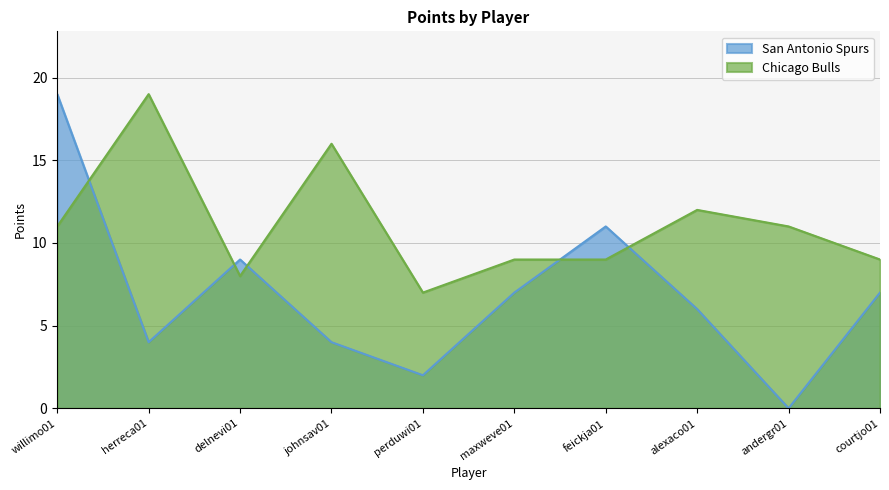

What is the value of the San Antonio Spurs point at the 5th from the left?

2